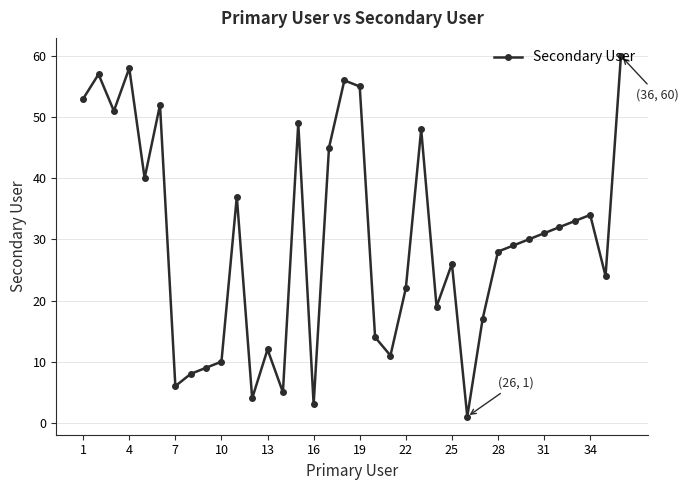

What is the greatest value displayed?

60